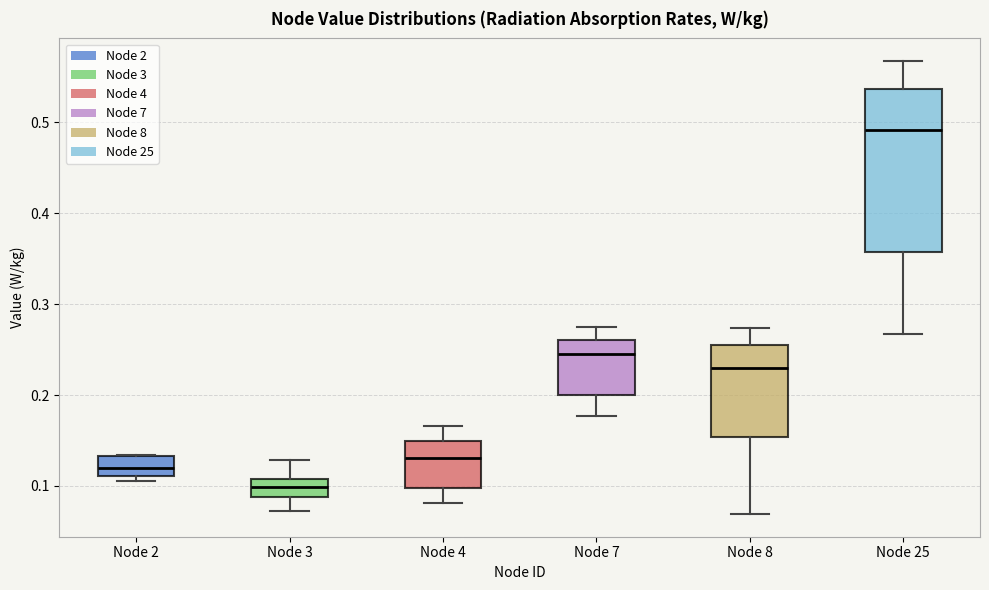

Reading left to right, transcribe this box plot: for each box, give where its median line is, the range the box spans, and where its two whiskers end, as read against the y-axis. The values are not printed on the chart, so give them approximately, as read against the axis.

Node 2: median 0.12, box 0.11 to 0.13, whiskers 0.11 (just below the box's lower edge) to 0.13
Node 3: median 0.10, box 0.09 to 0.11, whiskers 0.07 to 0.13
Node 4: median 0.13, box 0.10 to 0.15, whiskers 0.08 to 0.17
Node 7: median 0.24, box 0.20 to 0.26, whiskers 0.18 to 0.28
Node 8: median 0.23, box 0.15 to 0.25, whiskers 0.07 to 0.27
Node 25: median 0.49, box 0.36 to 0.54, whiskers 0.27 to 0.57